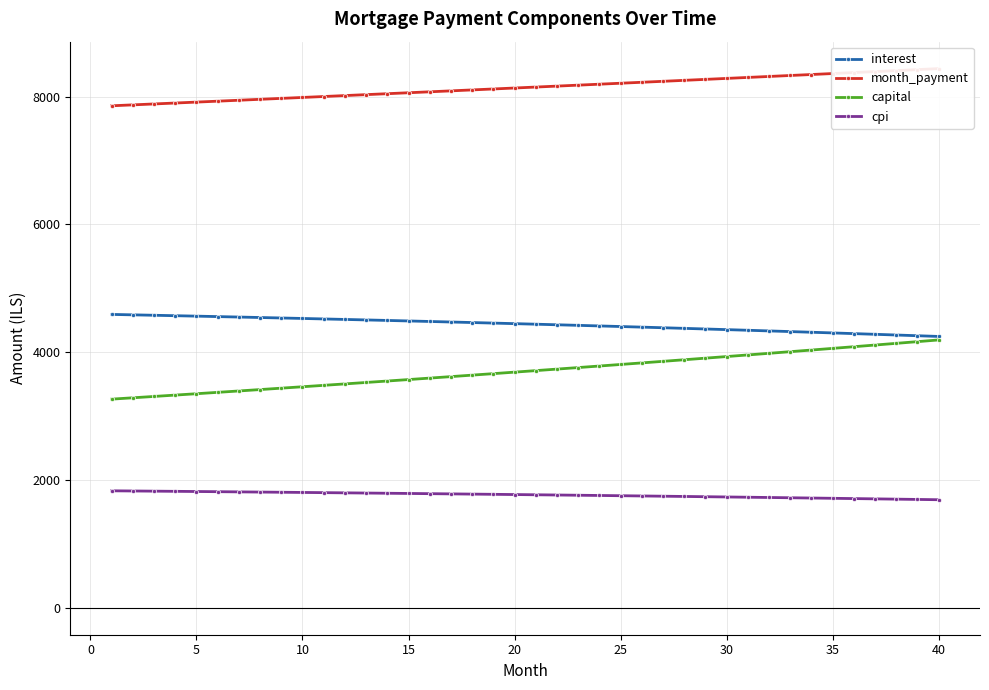

What is the minimum value for cpi?

1691.1